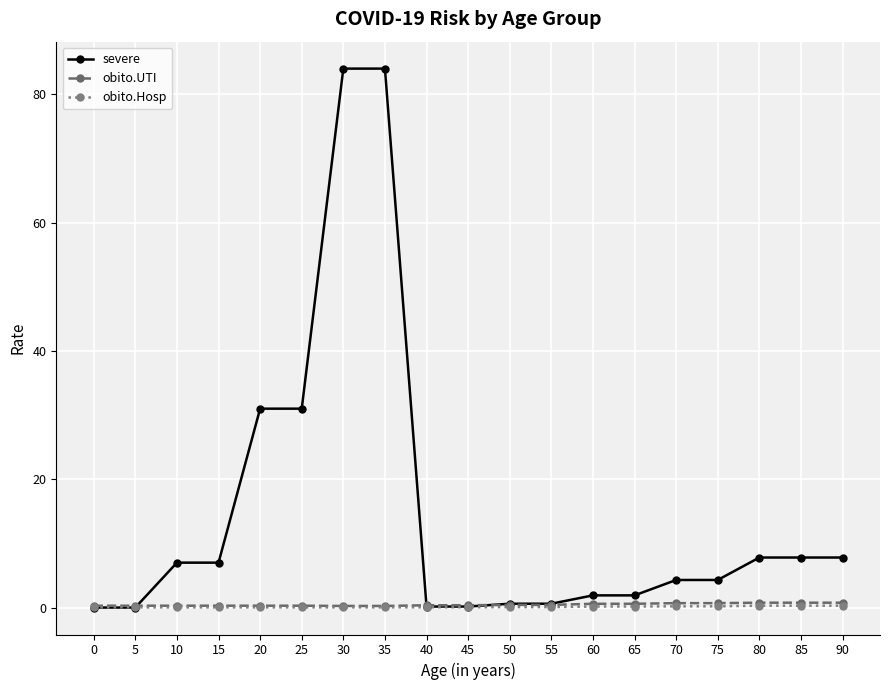

Which series changed the most between 55 and 80?

severe